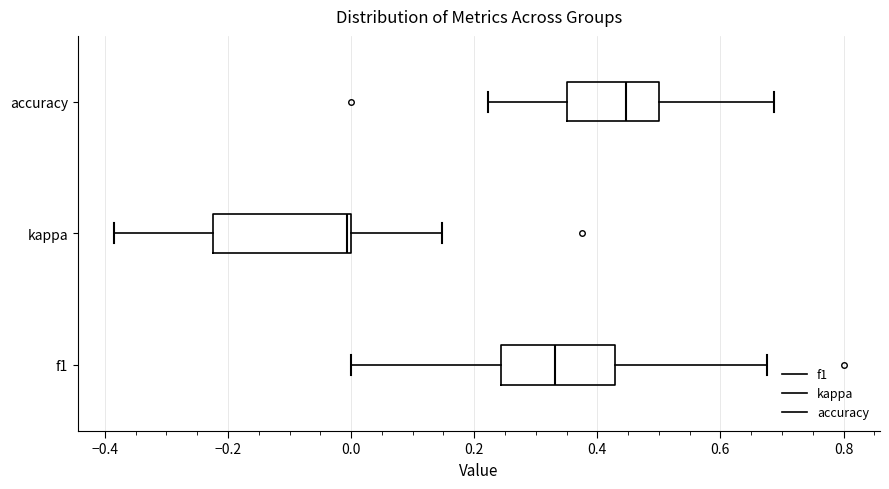

Reading bottom to top, transcribe this box plot: for each box, give where its median line is, the range the box spans, and where its two whiskers end, as read against the x-axis. The values are not printed on the chart, so give them approximately, as read against the axis.

f1: median 0.34, box 0.24 to 0.42, whiskers 0.00 to 0.68
kappa: median 0.00 (just left of the box's right edge), box -0.22 to 0.00, whiskers -0.38 to 0.14
accuracy: median 0.44, box 0.36 to 0.50, whiskers 0.22 to 0.68